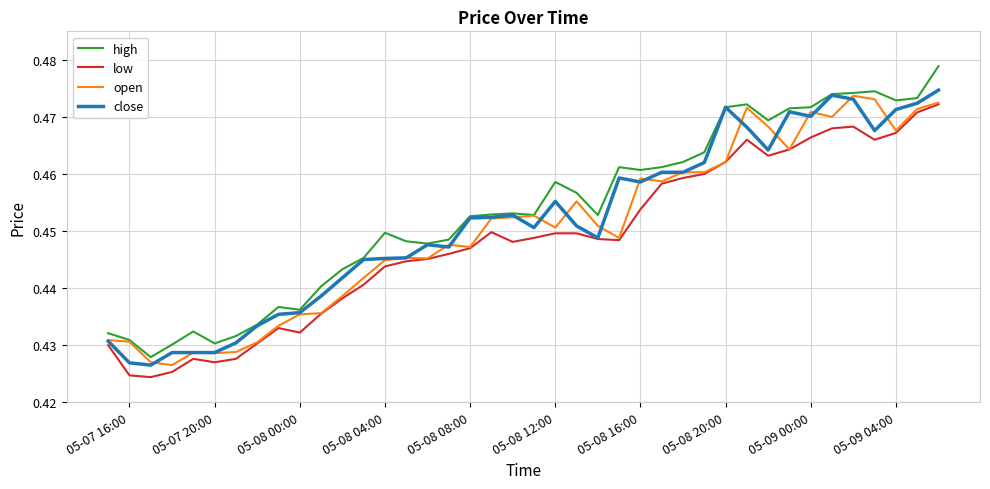

True or false: low and high intersect in this chart.

False